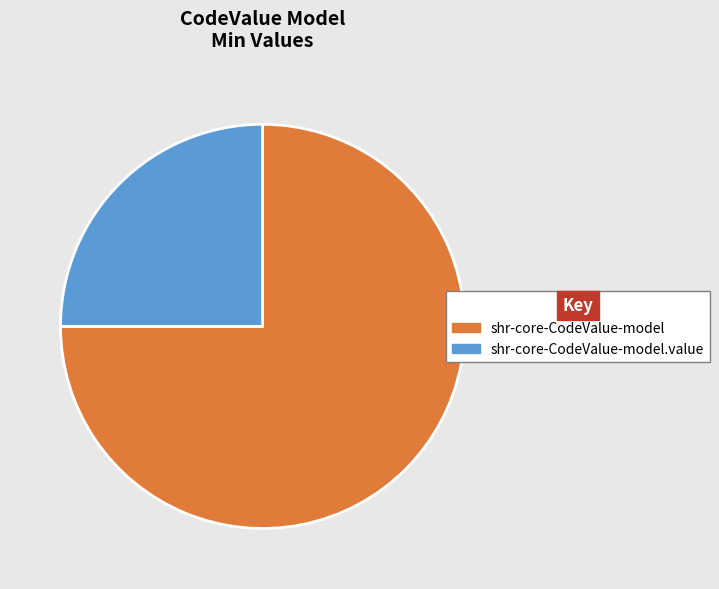

Which slice is the smallest?

shr-core-CodeValue-model.value